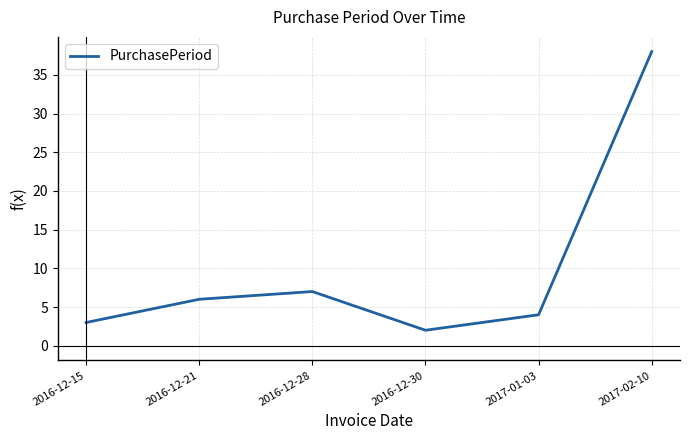

How many distinct data groups are displayed?

1